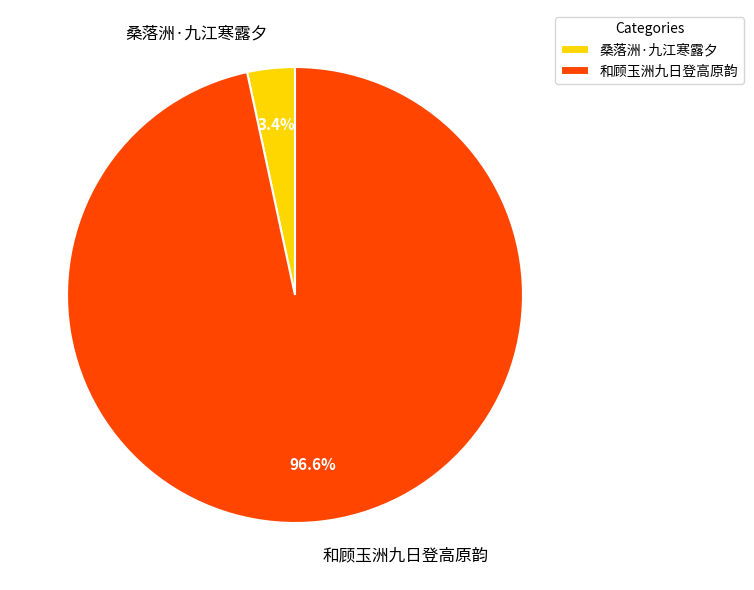

What portion of the pie excludes 和顾玉洲九日登高原韵?

3.4%